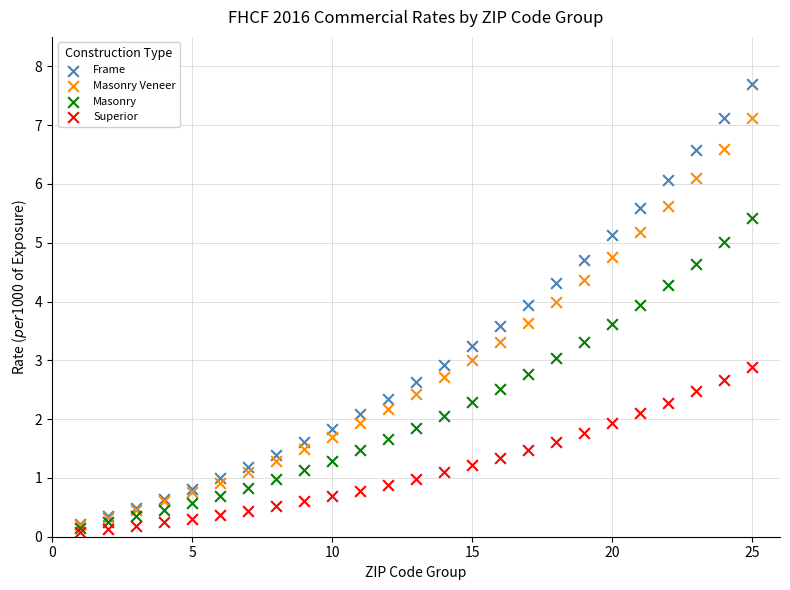

Which series has the largest Y range (max minus min)?

Frame